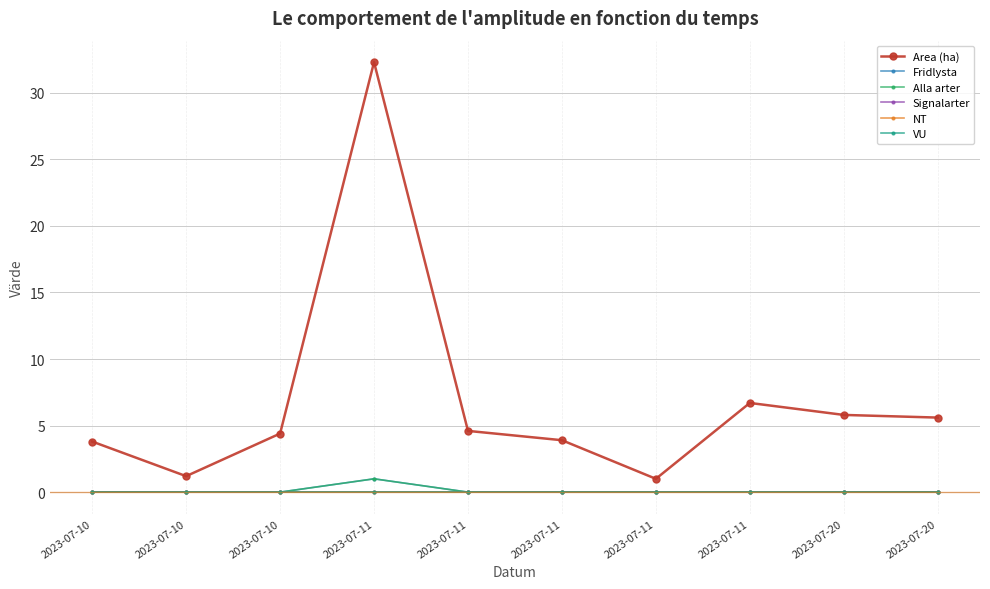

True or false: VU and Fridlysta intersect in this chart.

False